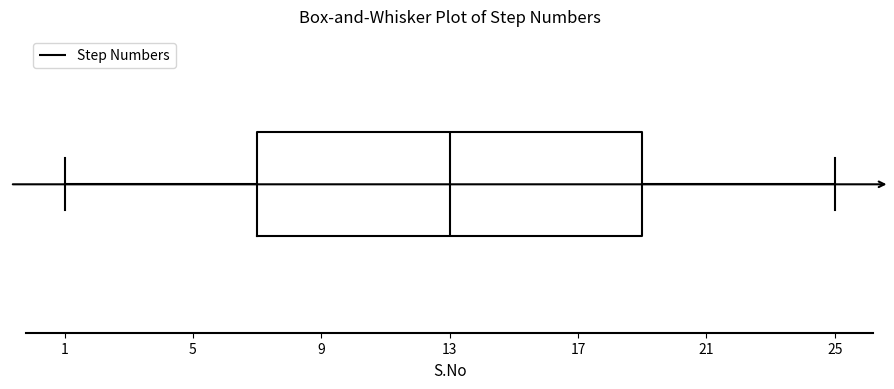

Where does the left whisker of the box end on the x-axis? The values are not printed on the chart, so give them approximately, as read against the axis.

1